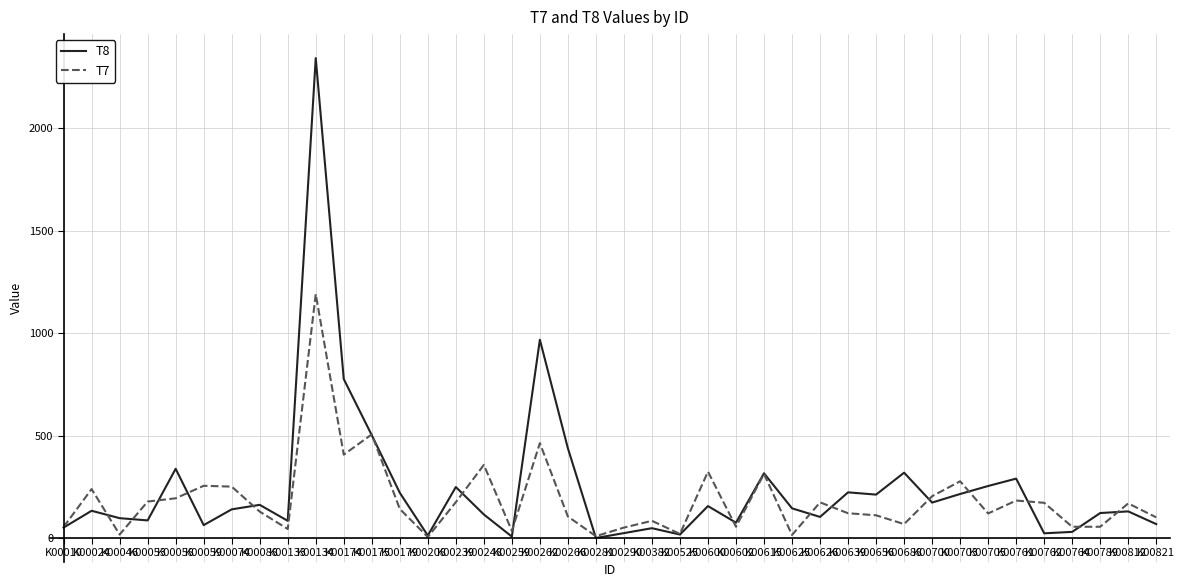

The T8 series shows 1458 at K00281. True or false?

False